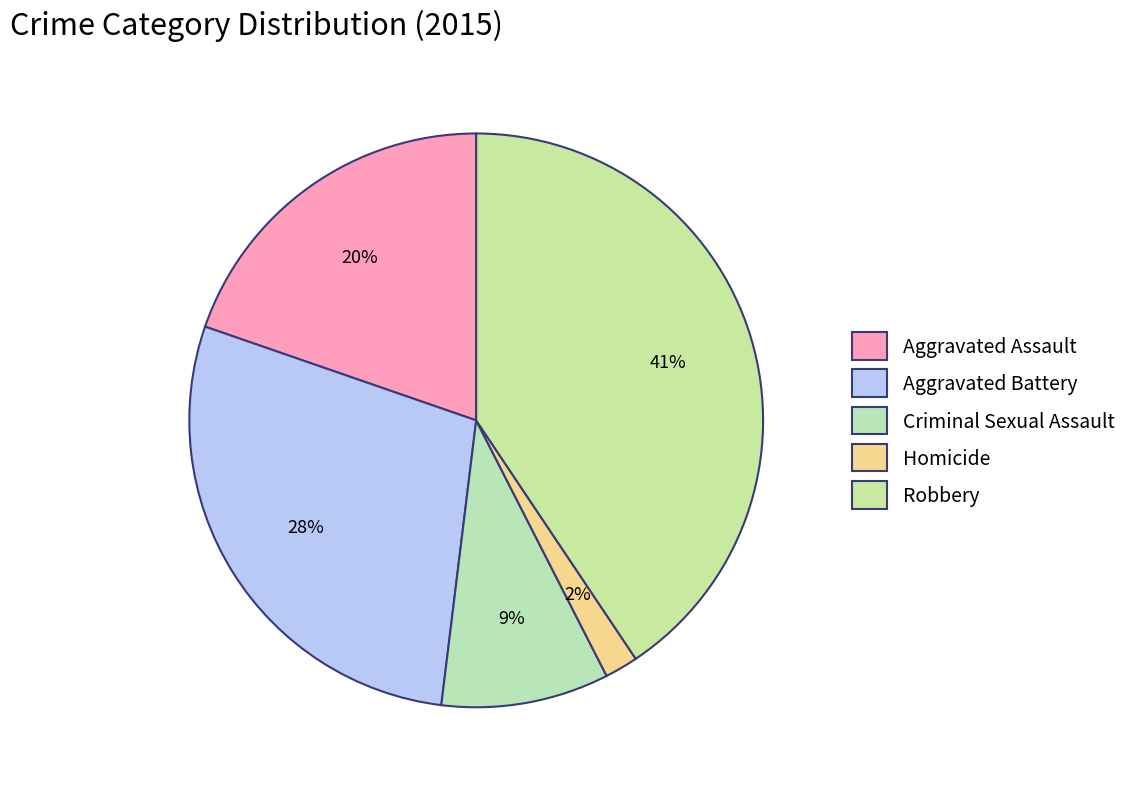

What is the ratio of the value at Aggravated Battery to the value at Robbery?

0.7